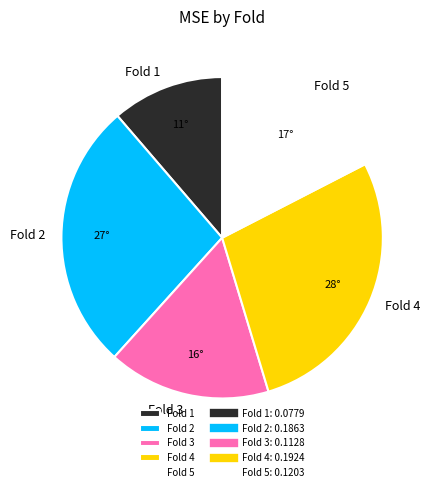

Rank the categories by value from lowest to highest.

Fold 1, Fold 3, Fold 5, Fold 2, Fold 4